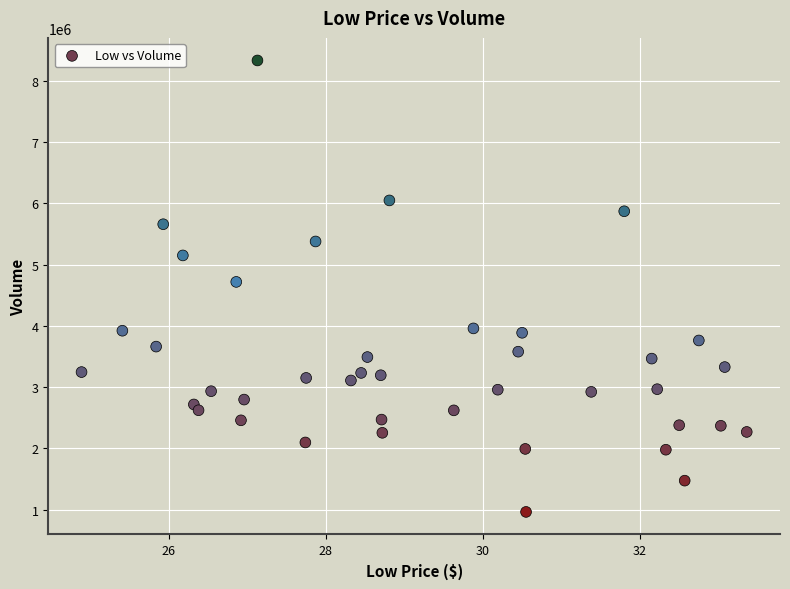

What is the range of Y values (max minus min)?

7370400